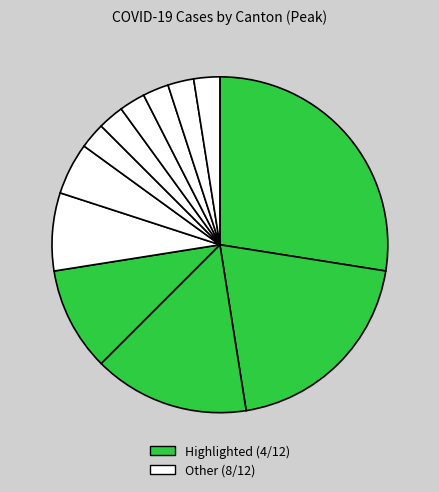

How many segments does this pie chart have?

12